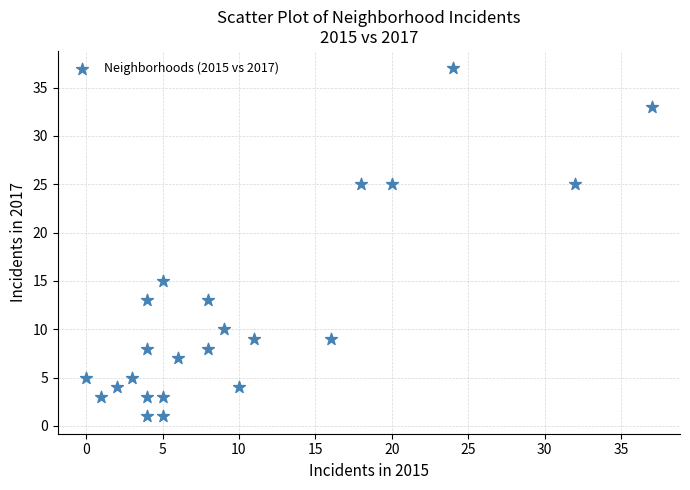

What is the range of Y values (max minus min)?

36